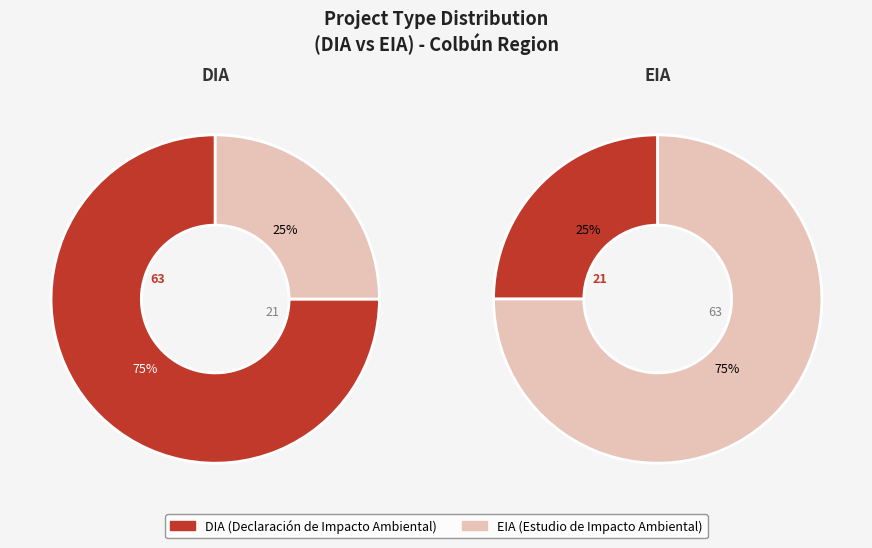

To the nearest percent, what is the difference between the largest and smallest slice percentages?

50%